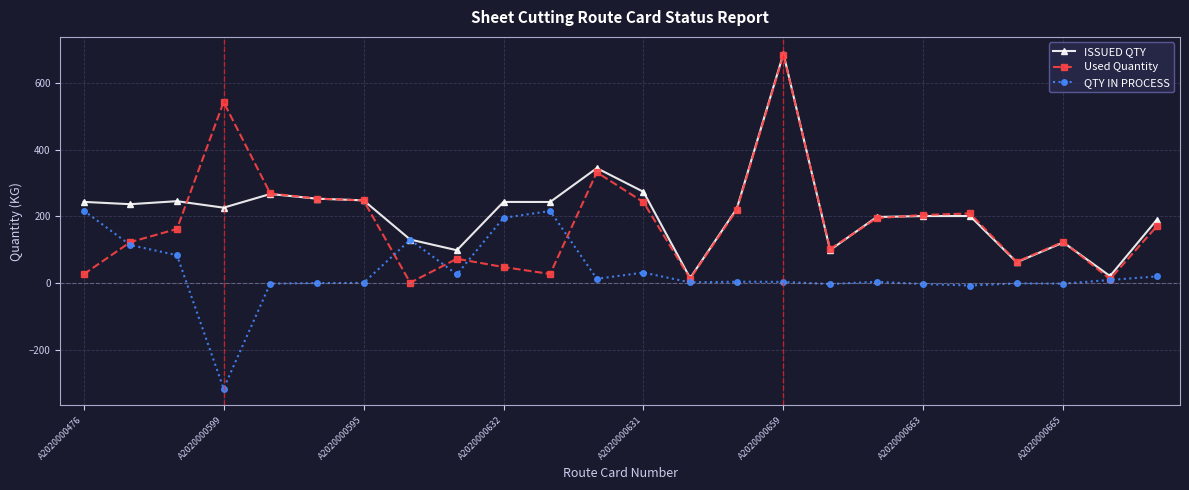

Which series has the largest range (max minus min)?

Used Quantity